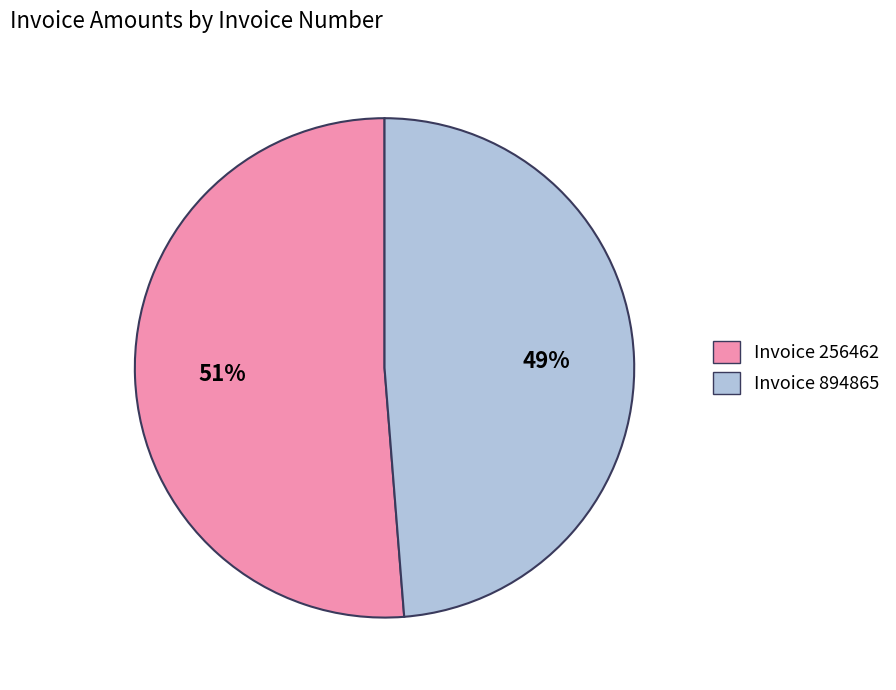

To the nearest percent, what is the average slice percentage?

50%